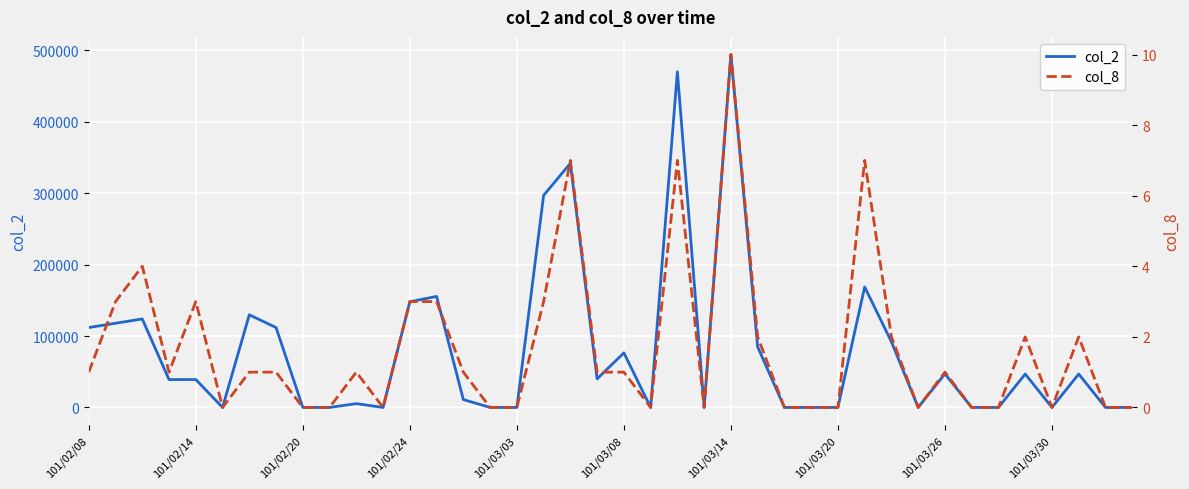

What is the difference between the maximum and minimum values in the col_2 series?

494160